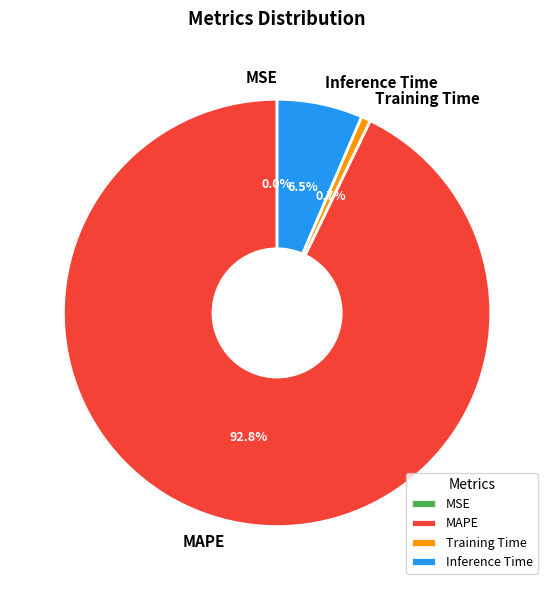

Does any single category account for the majority?

Yes